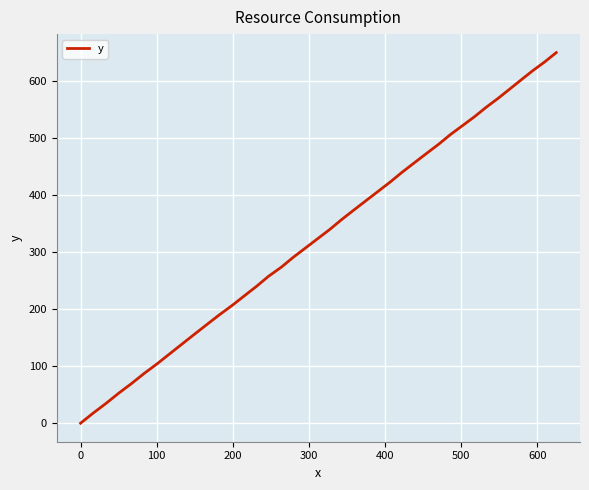

Reading left to right, list all the values displayed in this chart.

0.0	17.4	35.0	52.4	69.9	87.2	104.5	121.8	138.8	155.9	172.8	189.6	206.6	223.6	240.5	257.4	273.9	290.5	306.9	323.3	339.8	356.6	373.4	390.1	406.7	423.3	439.8	456.5	473.0	489.4	505.9	521.9	537.9	554.0	570.1	586.1	602.2	618.0	633.9	649.9